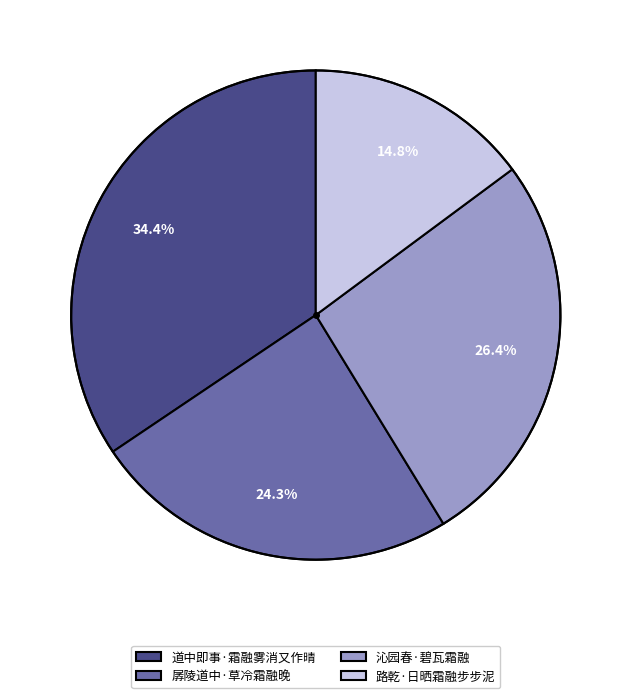

True or false: 道中即事·霜融雾消又作晴 accounts for 34% of the total.

True